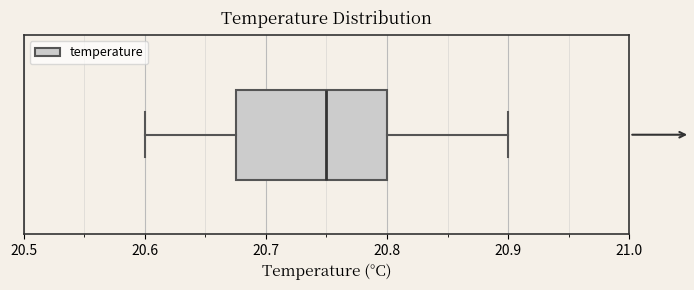

Read this box plot against the x-axis: the position of the median line, the range covered by the box, and the ends of both whiskers. The values are not printed on the chart, so give them approximately, as read against the axis.

median 20.75, box 20.68 to 20.80, whiskers 20.60 to 20.90